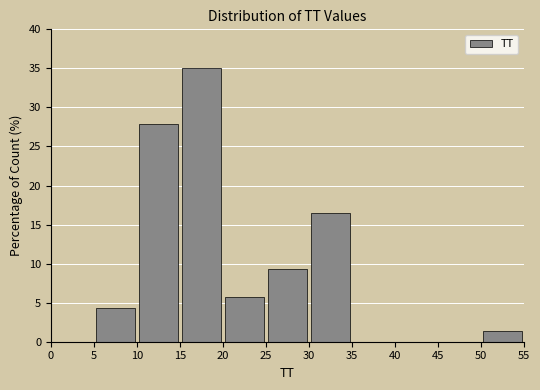

Which range on the x-axis has the tallest bar?

15 to 20